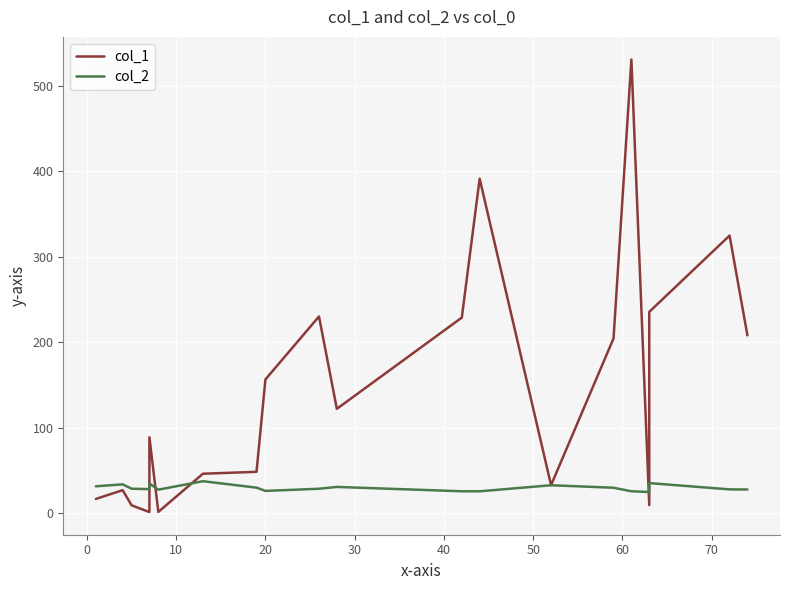

How many lines are shown in the chart?

2